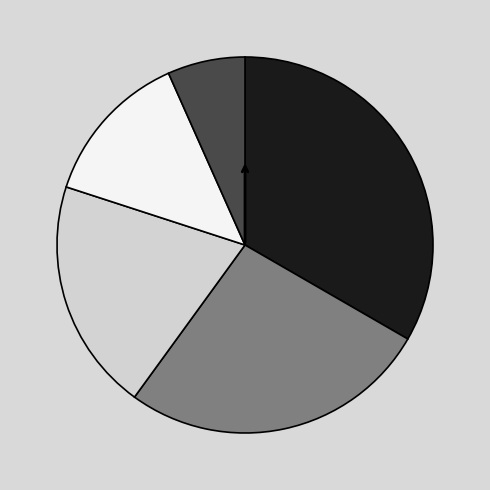

Does any single category account for the majority?

No